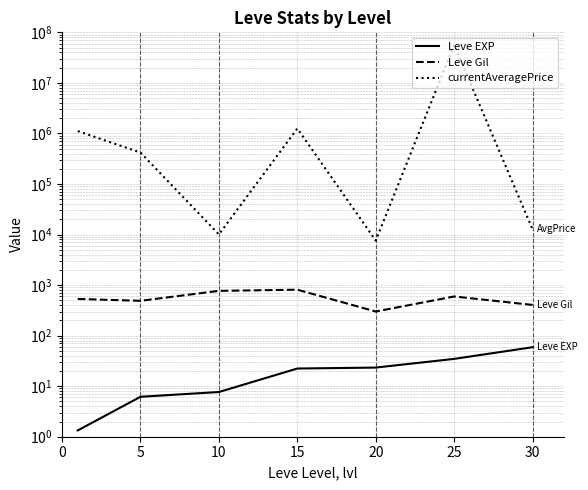

True or false: currentAveragePrice and Leve EXP intersect in this chart.

False